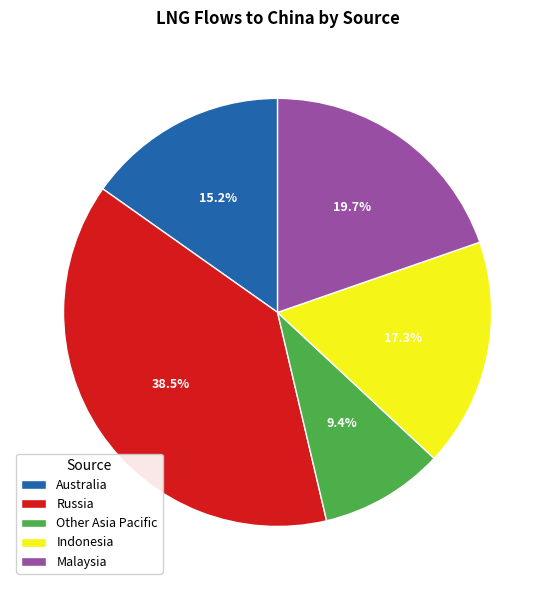

Rank the categories by value from lowest to highest.

Other Asia Pacific, Australia, Indonesia, Malaysia, Russia